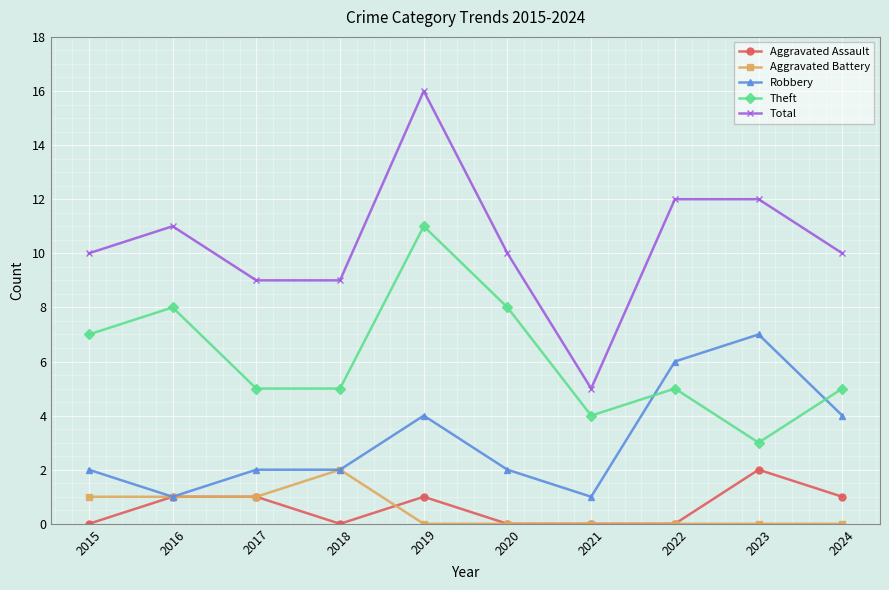

What is the value of the Aggravated Assault point at the 5th from the left?

1